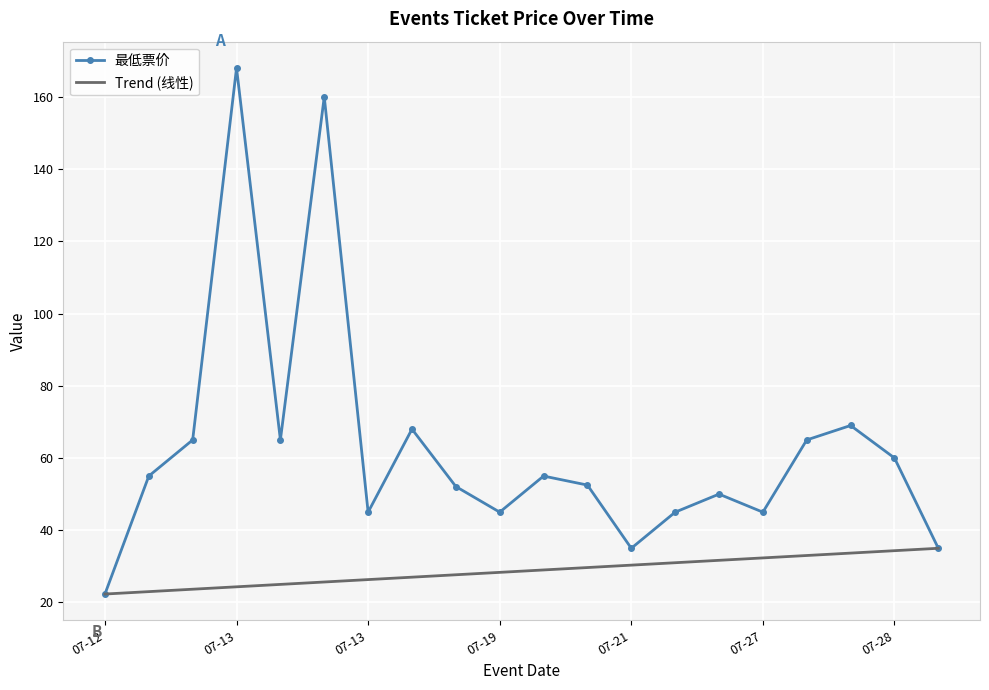

List the series in order of their peak value, highest first.

最低票价, Trend (线性)